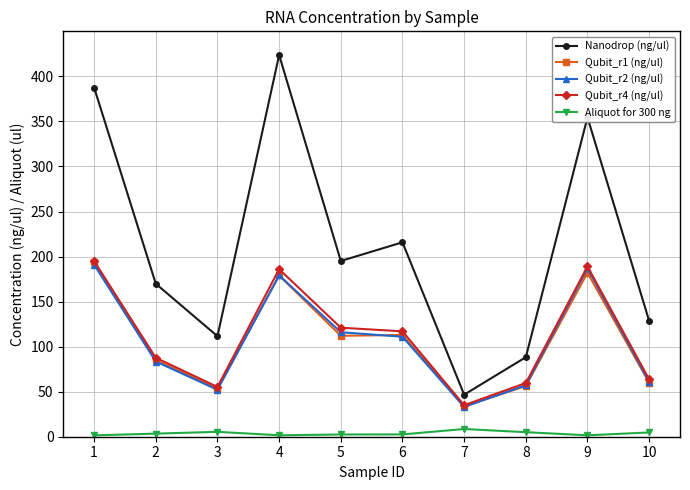

How many lines are shown in the chart?

5